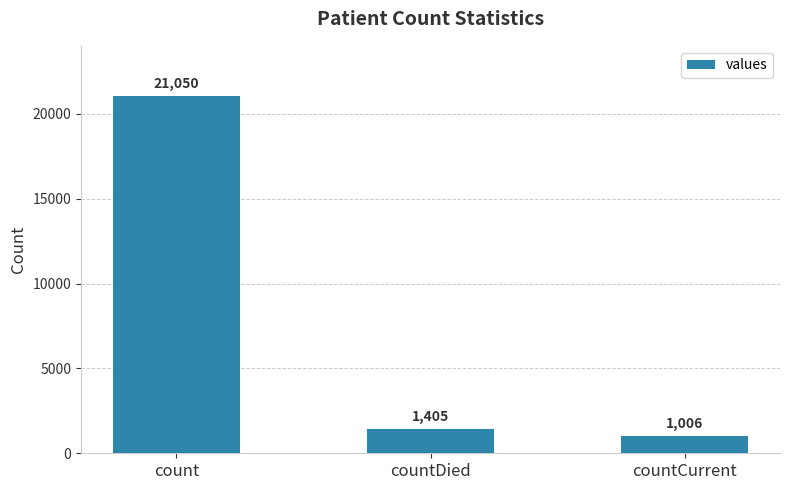

How many bars are there in total?

3